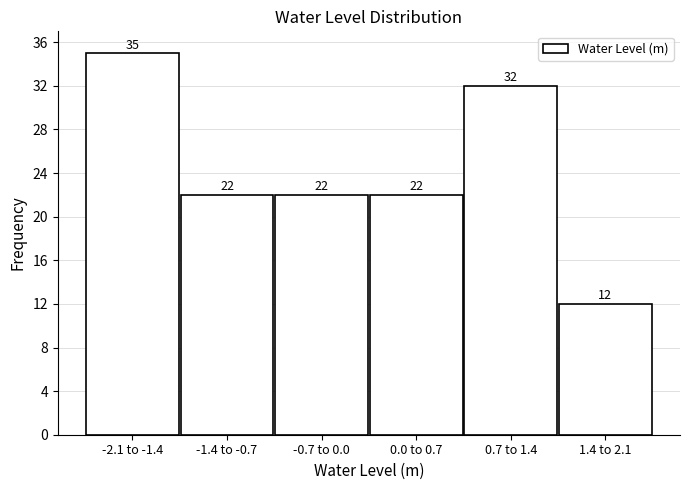

Reading right to left, what are all the values shown in this chart?

1.4 to 2.1=12	0.7 to 1.4=32	0.0 to 0.7=22	-0.7 to 0.0=22	-1.4 to -0.7=22	-2.1 to -1.4=35